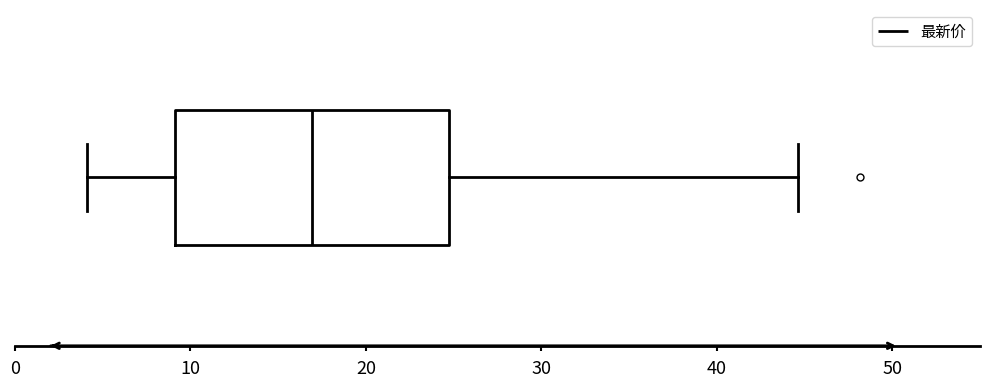

Where does the median line of the box sit on the x-axis? The values are not printed on the chart, so give them approximately, as read against the axis.

17